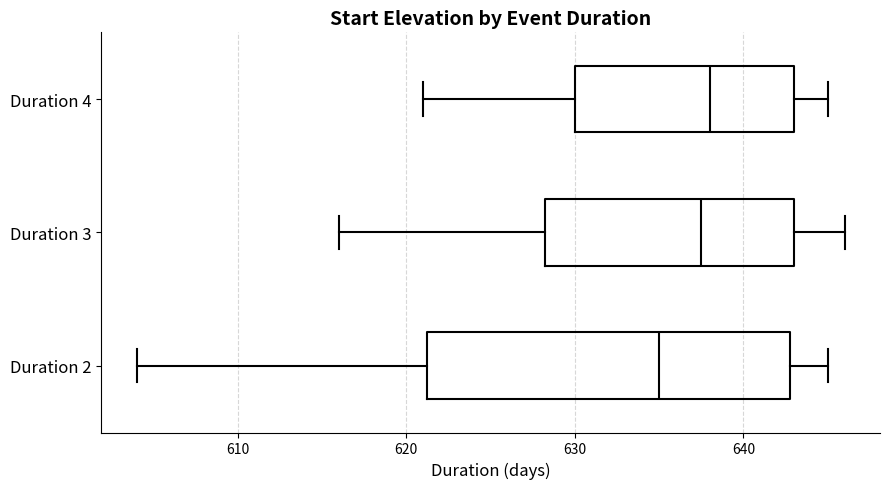

Where does the median line of the box for Duration 2 sit on the x-axis? The values are not printed on the chart, so give them approximately, as read against the axis.

635